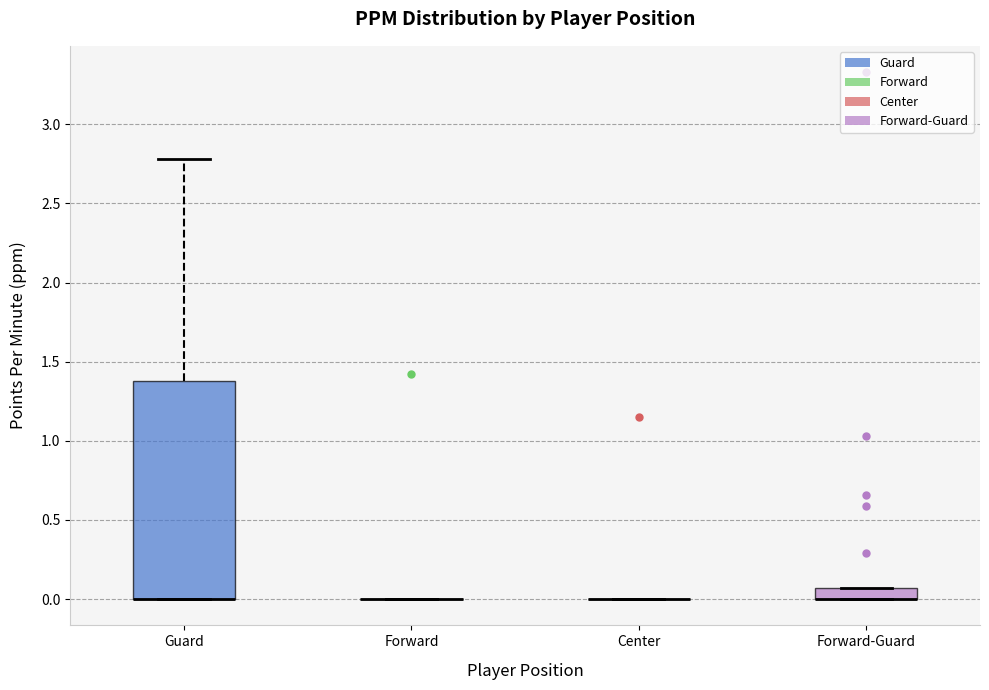

Which box is the tallest, from its lower edge to its upper edge?

Guard